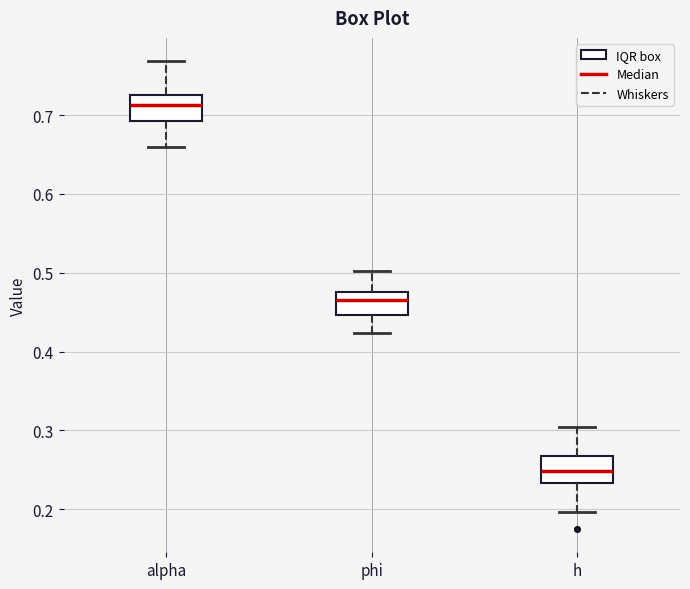

Reading left to right, read every box against the y-axis: the position of its median line, the range the box covers, and the ends of its whiskers. The values are not printed on the chart, so give them approximately, as read against the axis.

alpha: median 0.71, box 0.69 to 0.73, whiskers 0.66 to 0.77
phi: median 0.47, box 0.45 to 0.48, whiskers 0.42 to 0.50
h: median 0.25, box 0.23 to 0.27, whiskers 0.20 to 0.30